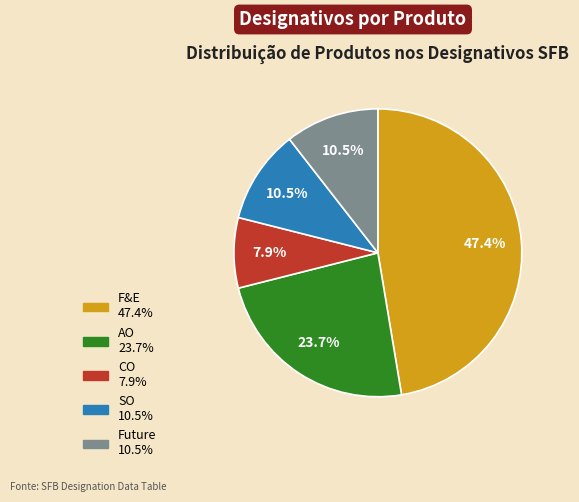

Which has a higher value, CO or AO?

AO